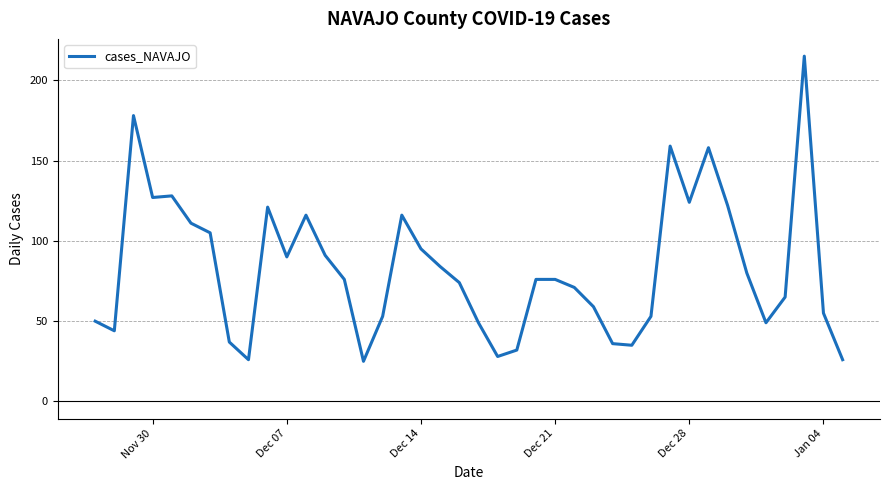

What is the minimum value shown in the chart?

25